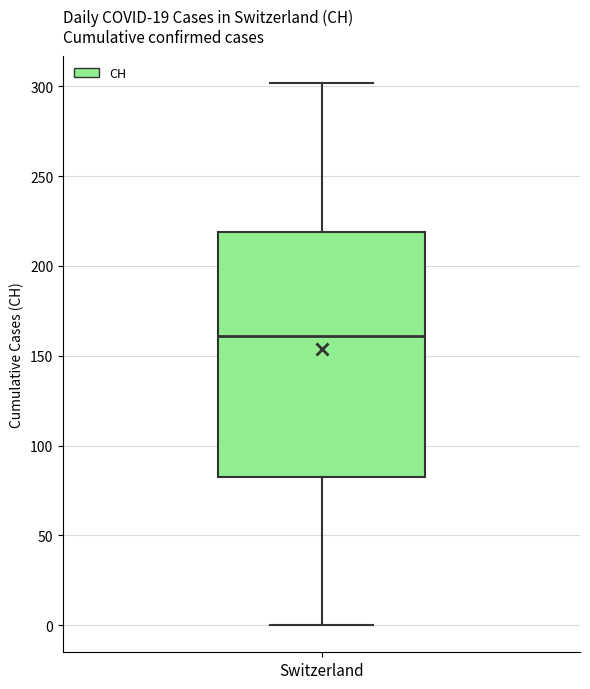

Read this box plot against the y-axis: the position of the median line, the range covered by the box, and the ends of both whiskers. The values are not printed on the chart, so give them approximately, as read against the axis.

median 160, box 85 to 220, whiskers 0 to 300